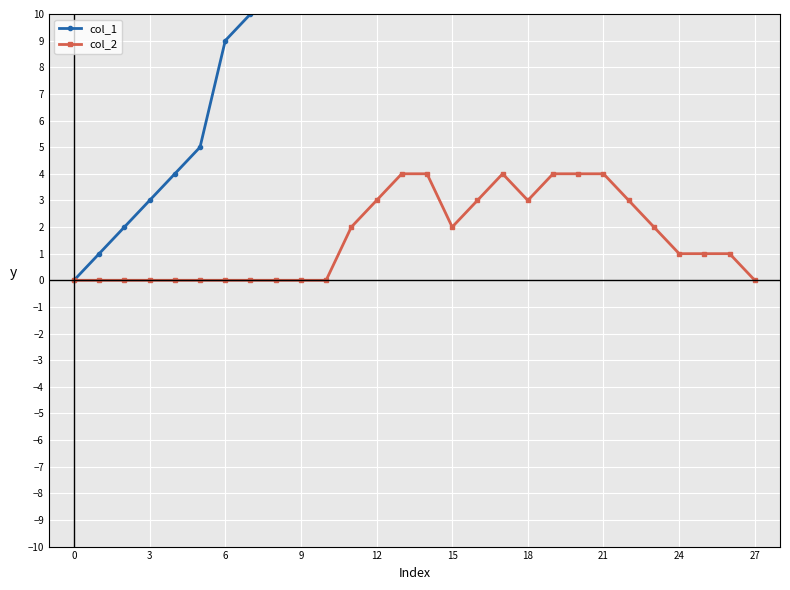

What is the average value of the col_1 series?

12